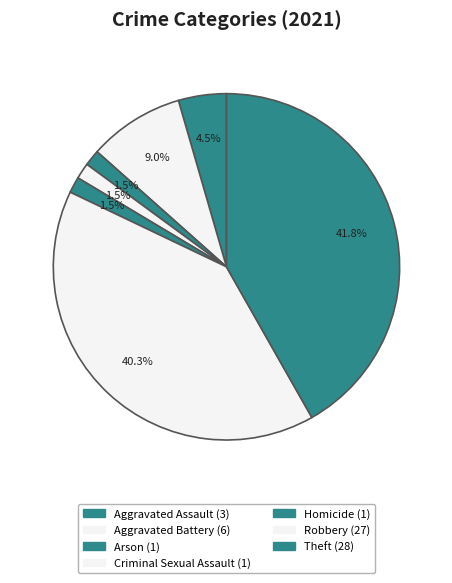

Is the sum of Arson and Aggravated Battery greater than half?

No